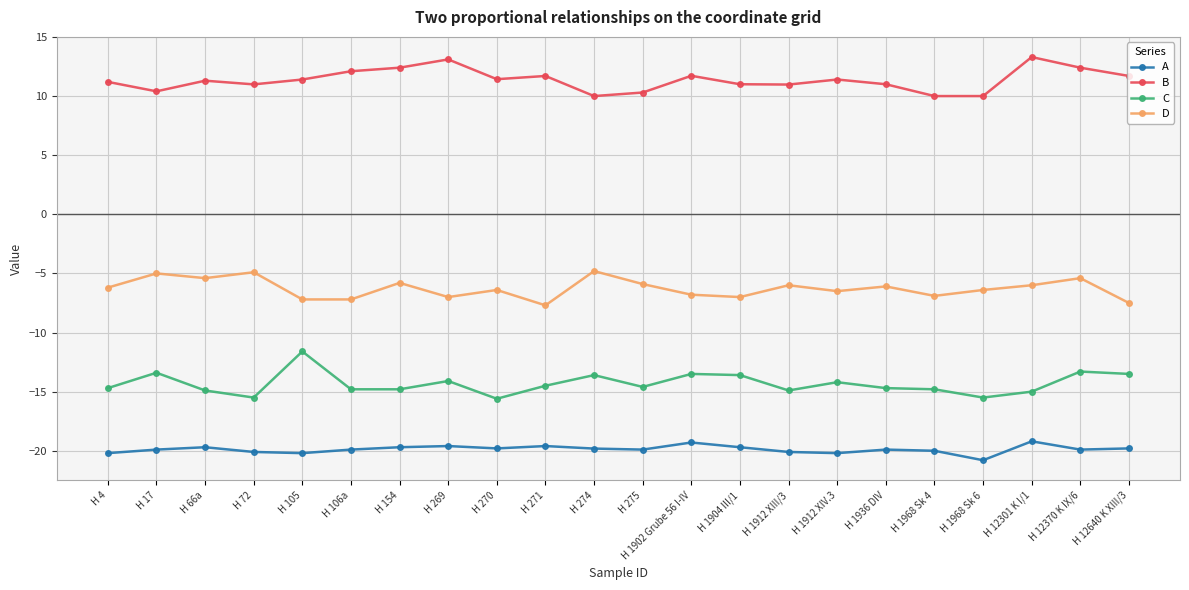

True or false: C has a value of -18.2 at H 1904 III/1.

False